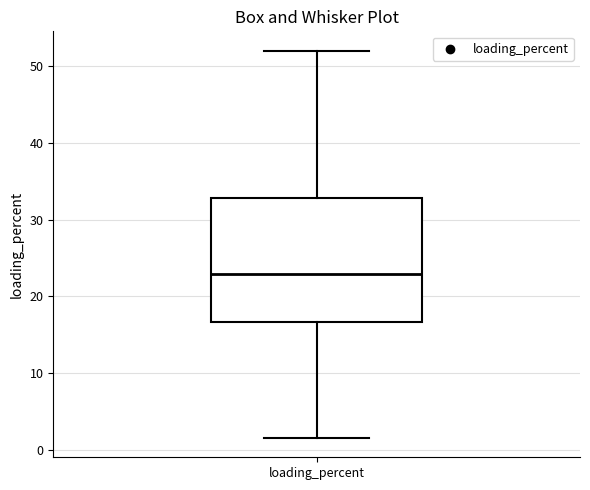

Read this box plot against the y-axis: the position of the median line, the range covered by the box, and the ends of both whiskers. The values are not printed on the chart, so give them approximately, as read against the axis.

median 23, box 17 to 33, whiskers 2 to 52